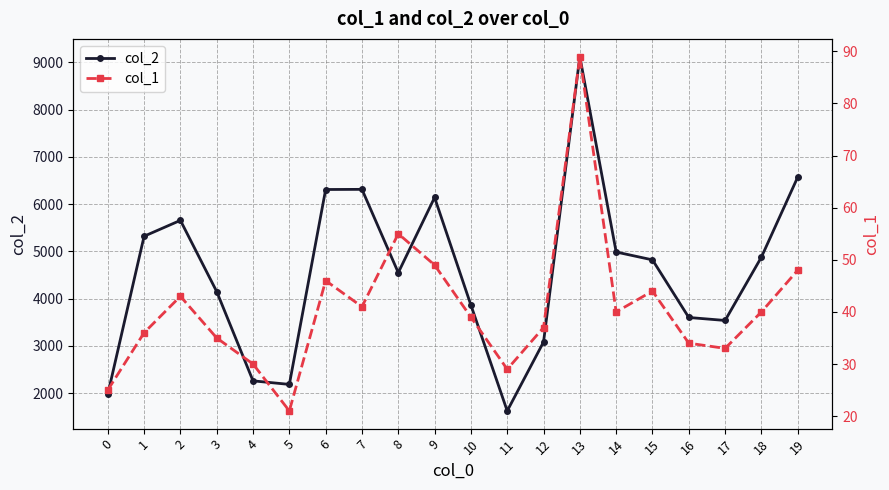

What is the average value of the col_1 series?

41